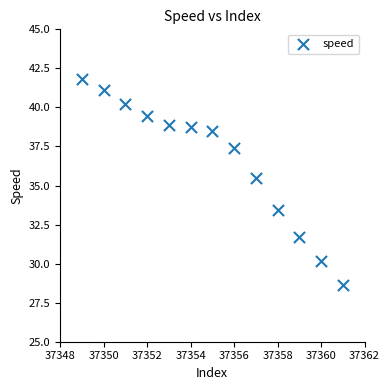

What is the range of X values (max minus min)?

12.0